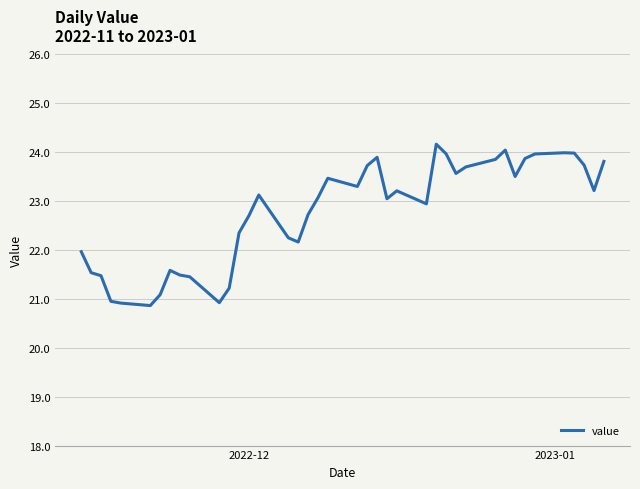

What is the sum of all values?

910.8